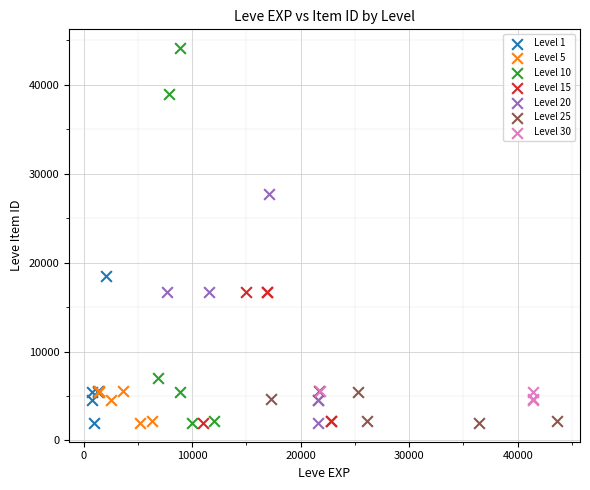

Which series reaches the maximum Y coordinate?

Level 10